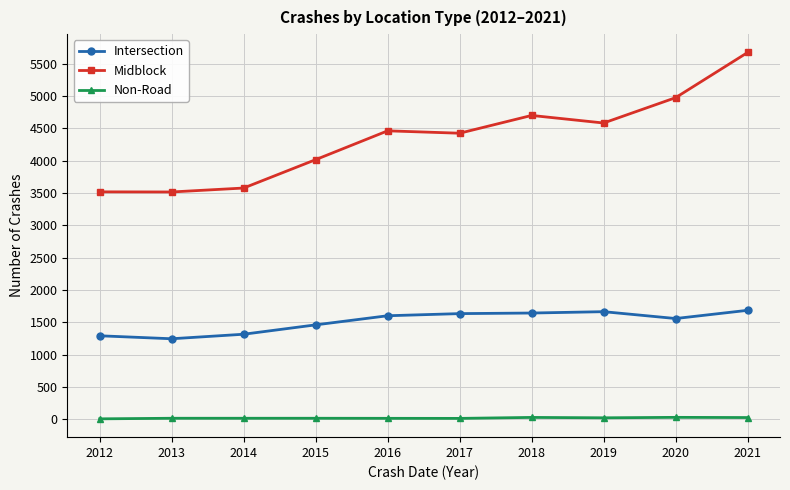

True or false: Intersection and Midblock intersect in this chart.

False